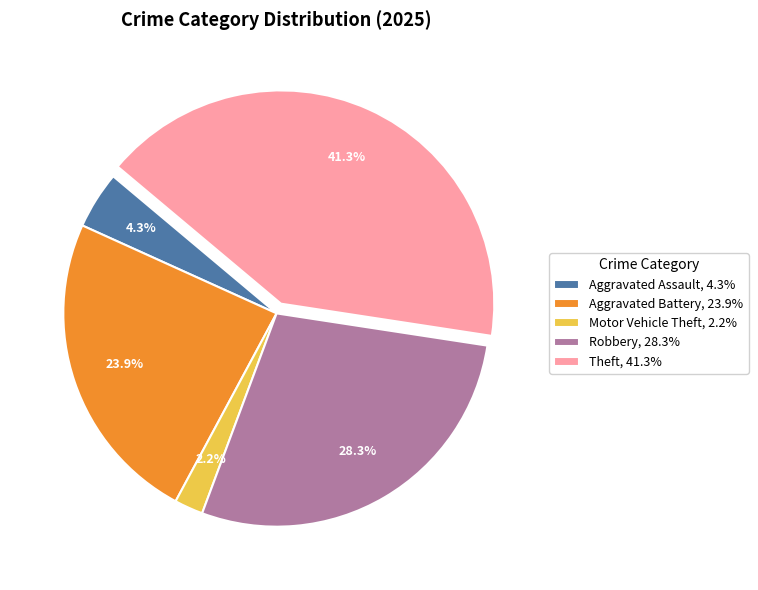

Do Theft, 41.3% and Aggravated Assault, 4.3% together represent more than half of the pie?

No